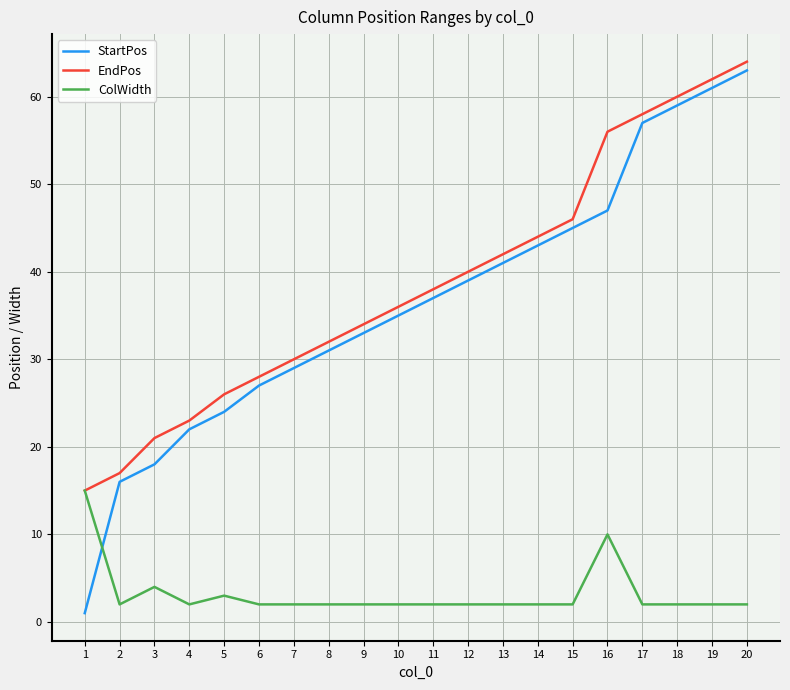

What is the difference between the second highest and second lowest values in the EndPos series?

45